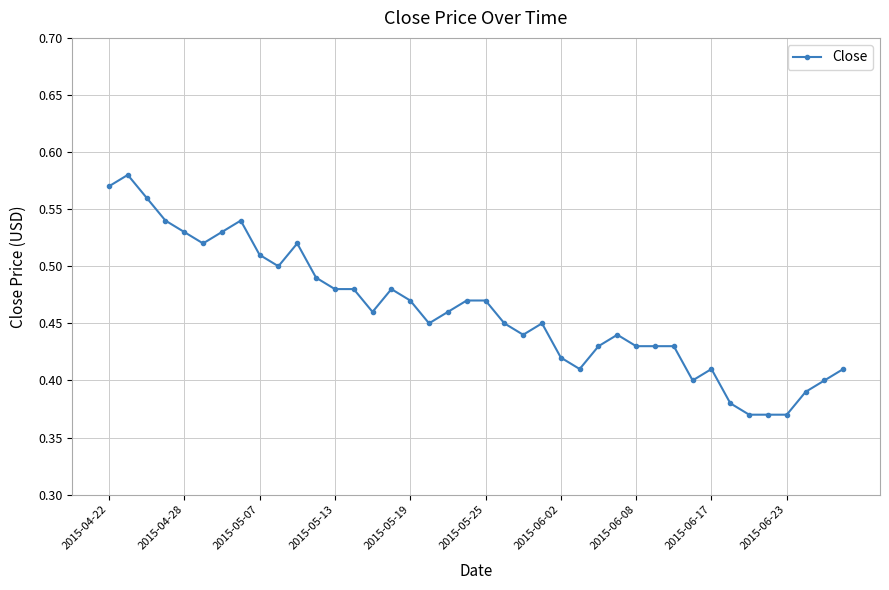

True or false: there are more than 0 points higher than both neighbors.

True